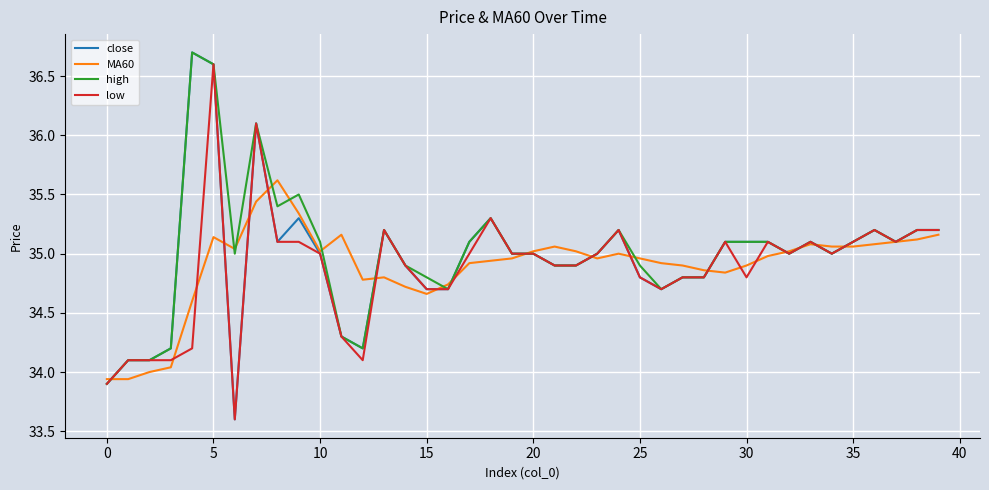

Which series has the largest range (max minus min)?

close